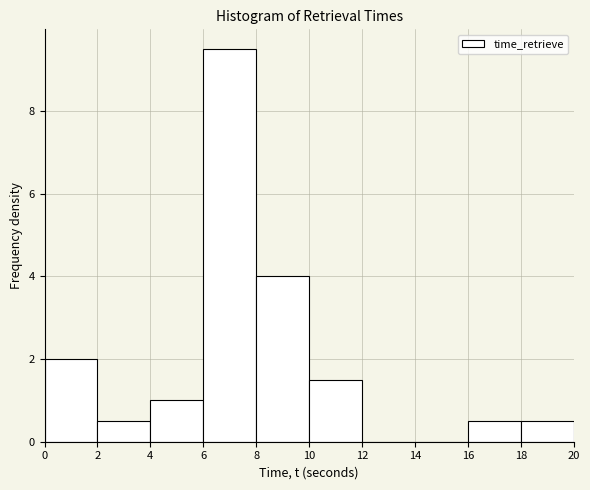

Which range on the x-axis has the tallest bar?

6 to 8